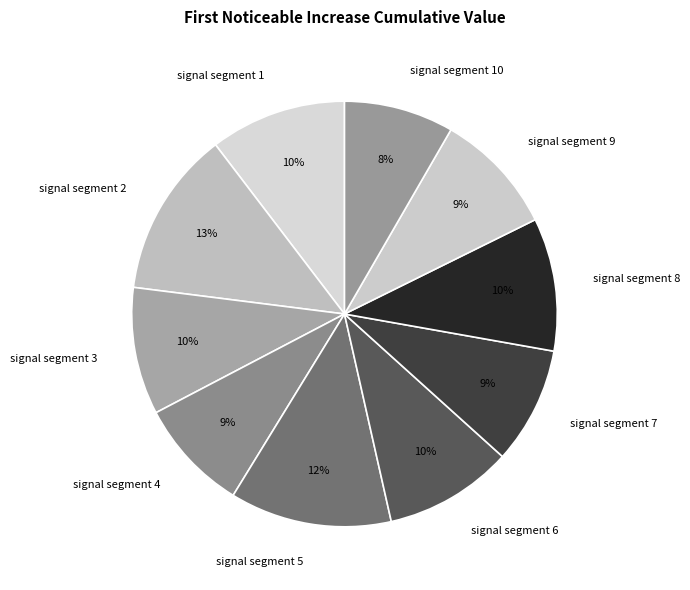

Count the number of slices in the pie.

10